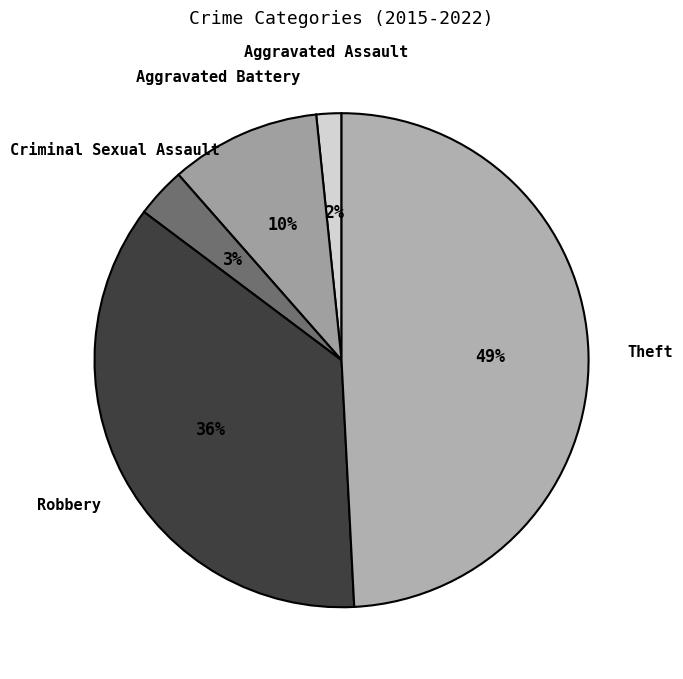

How many slices are in this pie chart?

5